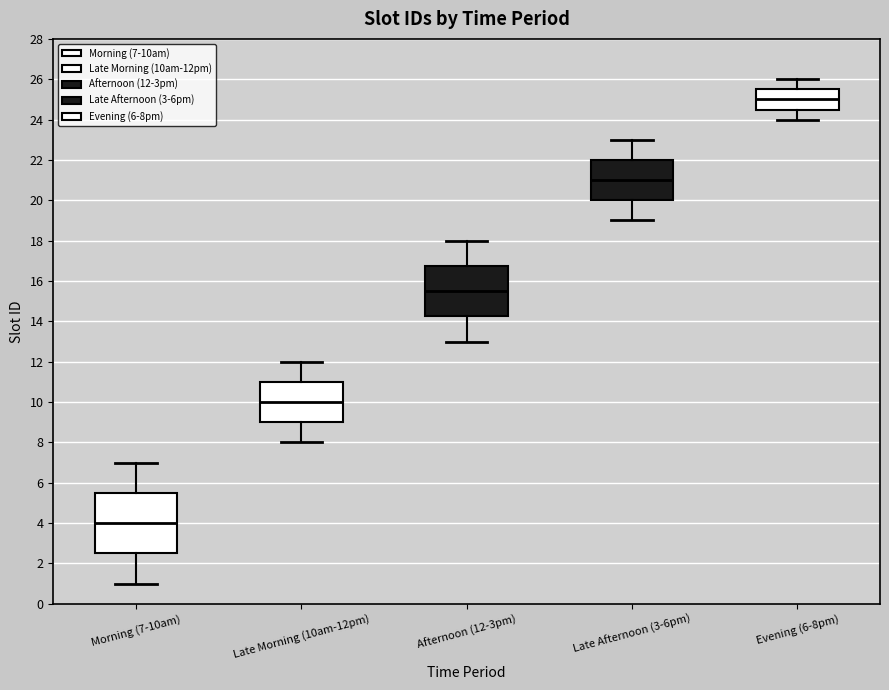

Reading left to right, transcribe this box plot: for each box, give where its median line is, the range the box spans, and where its two whiskers end, as read against the y-axis. The values are not printed on the chart, so give them approximately, as read against the axis.

Morning (7-10am): median 4.0, box 2.6 to 5.6, whiskers 1.0 to 7.0
Late Morning (10am-12pm): median 10.0, box 9.0 to 11.0, whiskers 8.0 to 12.0
Afternoon (12-3pm): median 15.6, box 14.2 to 16.8, whiskers 13.0 to 18.0
Late Afternoon (3-6pm): median 21.0, box 20.0 to 22.0, whiskers 19.0 to 23.0
Evening (6-8pm): median 25.0, box 24.6 to 25.6, whiskers 24.0 to 26.0